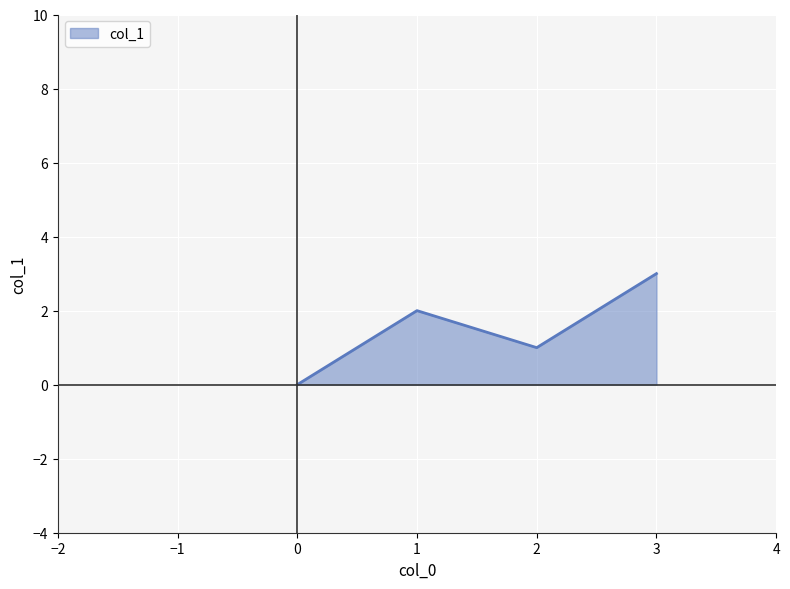

At which category does the data reach its first local peak?

1